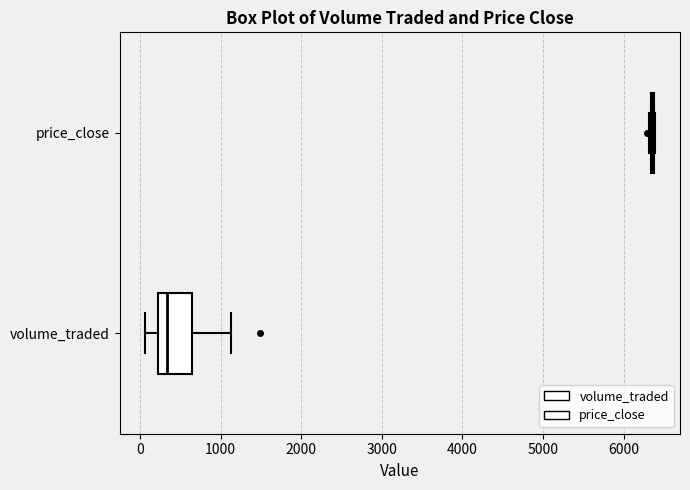

Where does the left whisker of the box for volume_traded end on the x-axis? The values are not printed on the chart, so give them approximately, as read against the axis.

100